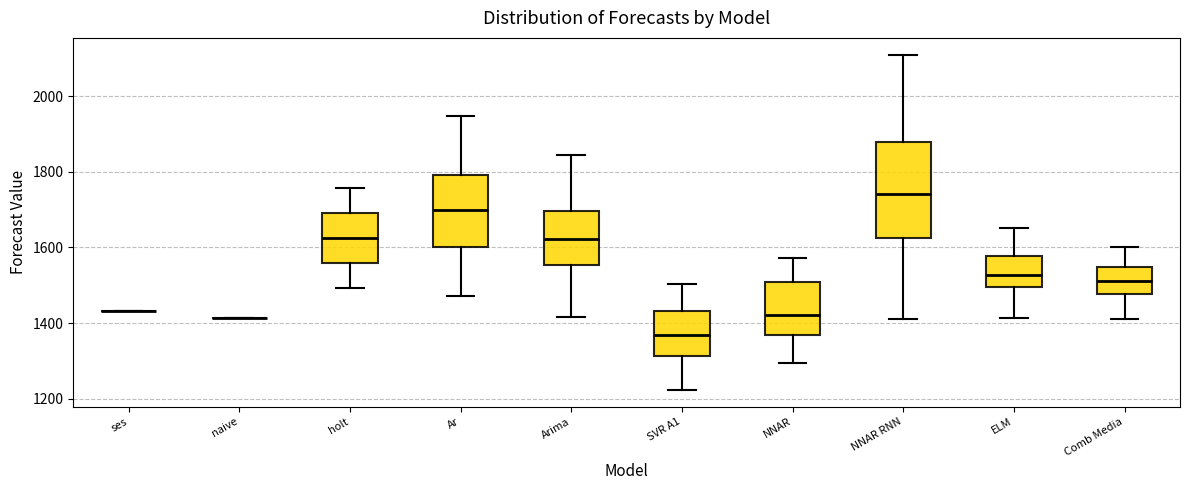

Which box is the tallest, from its lower edge to its upper edge?

NNAR RNN